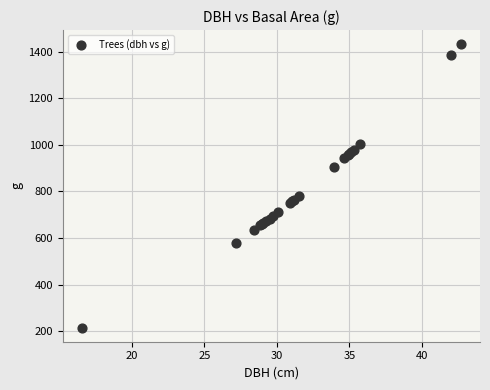

What Y value in the scatter plot is closest to 823?

781.8